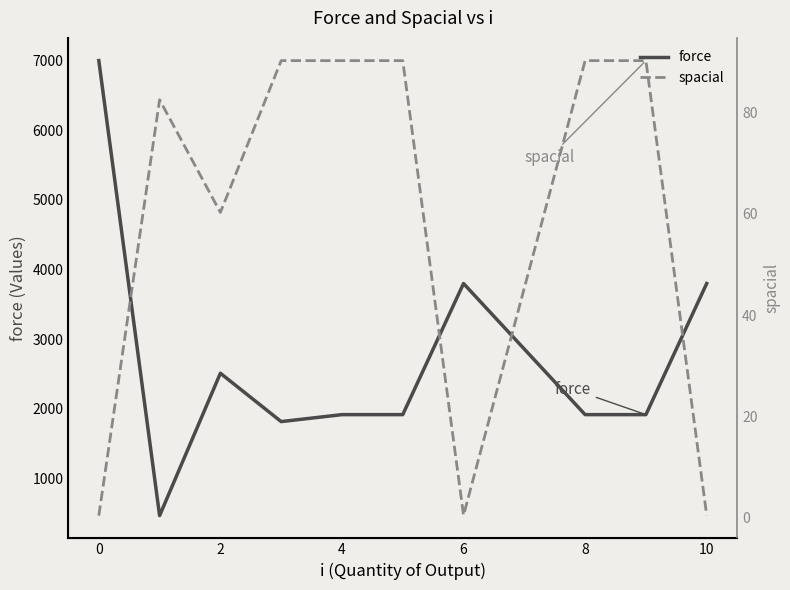

True or false: force and spacial cross at least once.

False